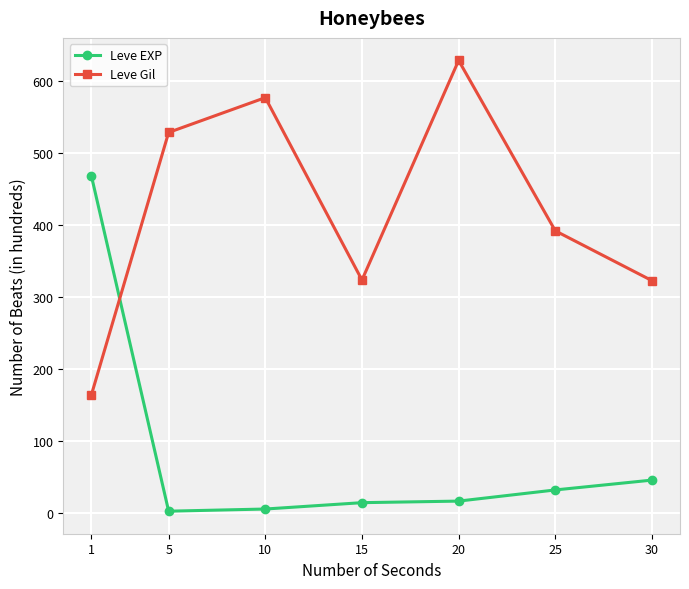

The Leve Gil series shows 628.3 at 20. True or false?

True